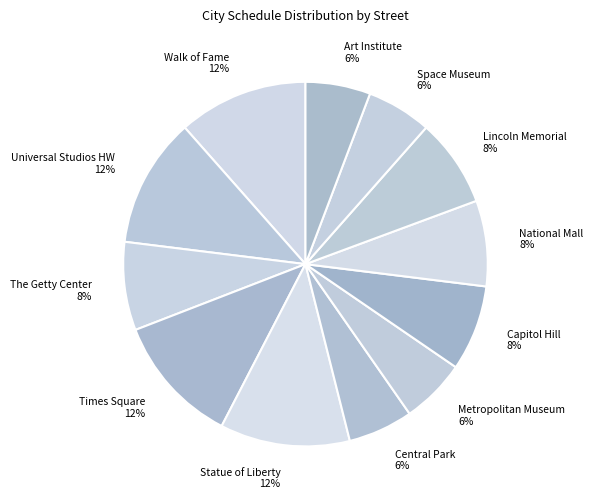

Does Capitol Hill 8% account for over 50% of the chart?

No